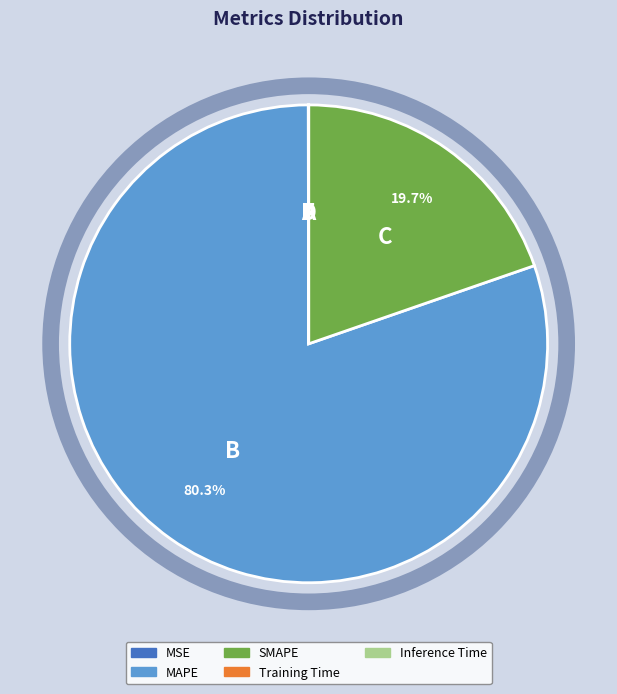

Which category has the biggest portion of the pie?

MAPE